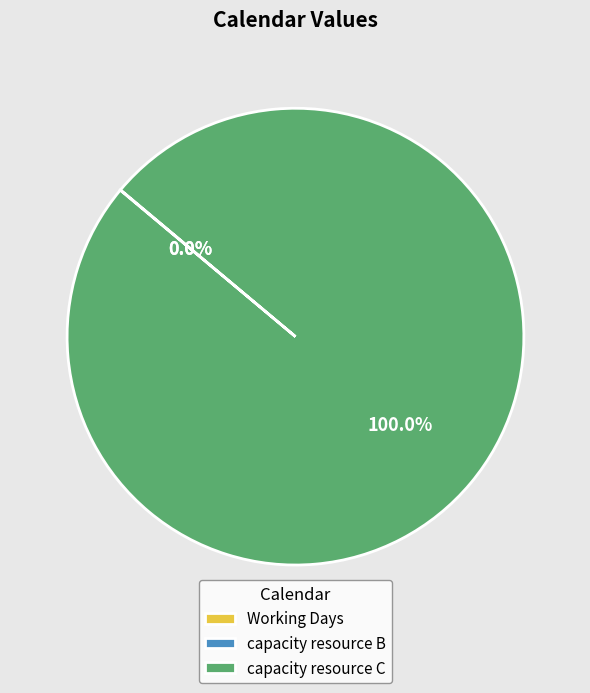

Does capacity resource C account for over 50% of the chart?

Yes